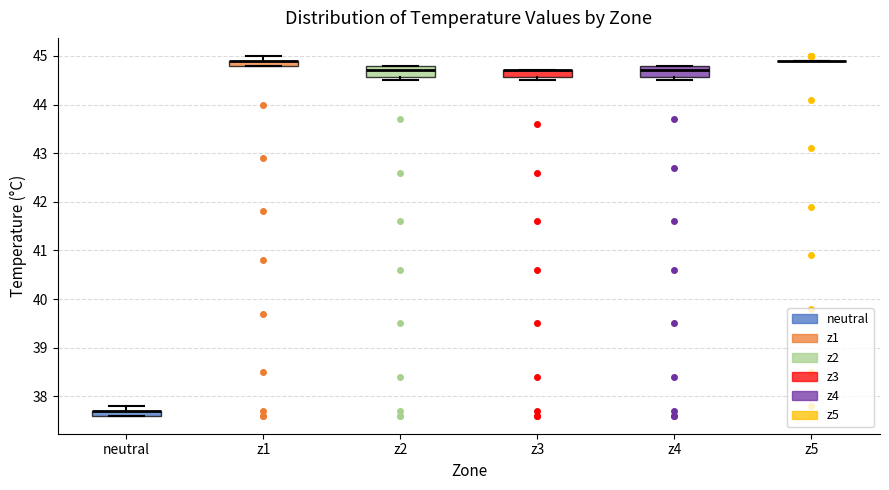

Where is the upper edge of the box for neutral on the y-axis? The values are not printed on the chart, so give them approximately, as read against the axis.

37.7